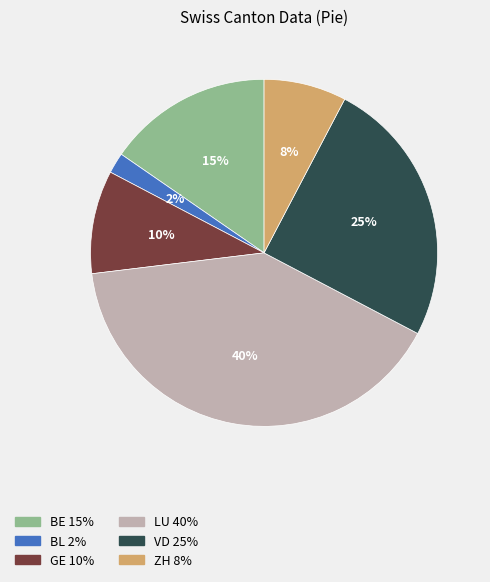

How many slices are in this pie chart?

6